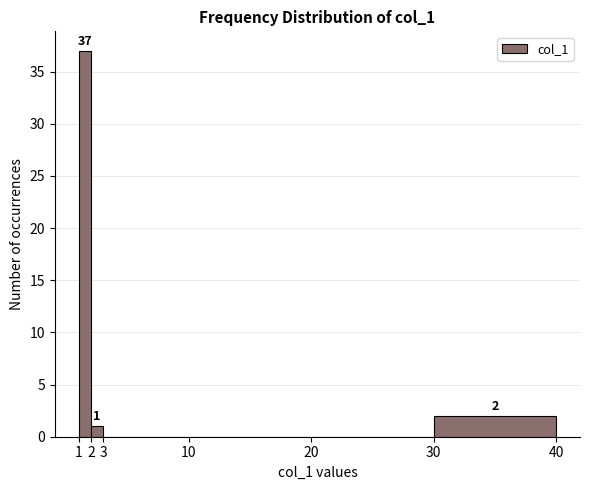

Over which range of the x-axis is the bar tallest?

1 to 2